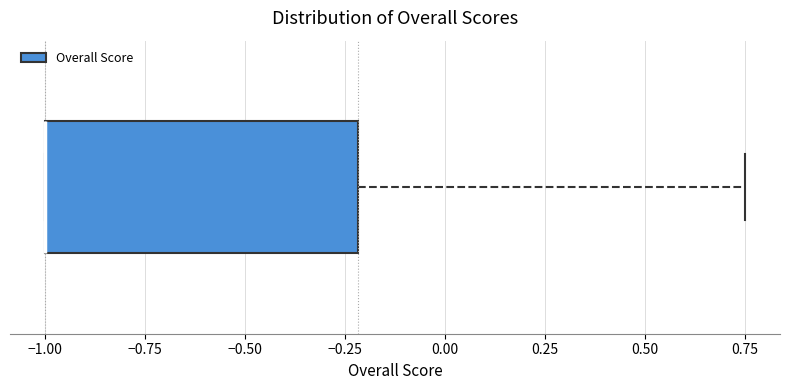

Where does the right whisker of the box end on the x-axis? The values are not printed on the chart, so give them approximately, as read against the axis.

0.75